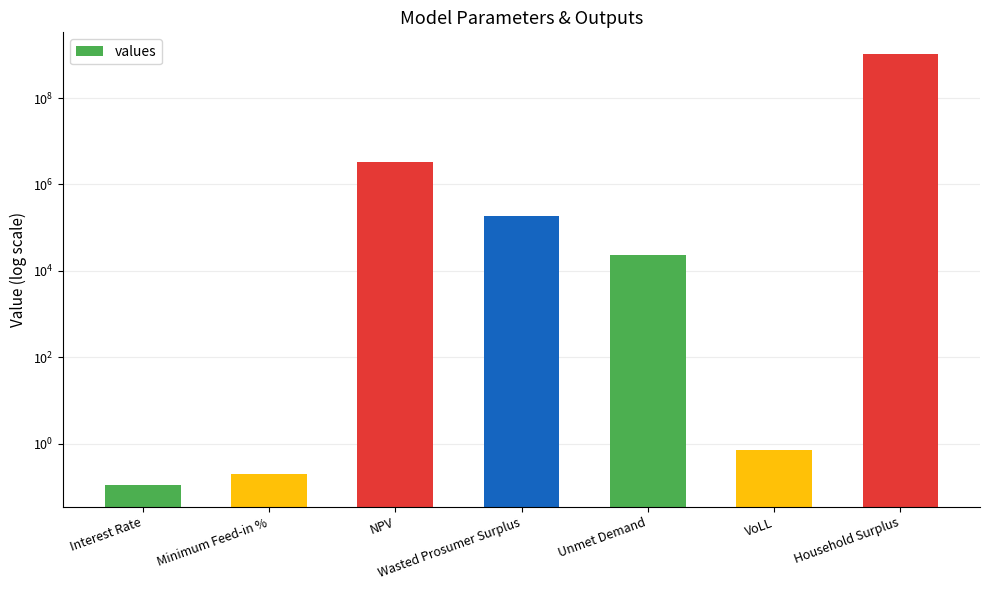

What is the sum of all values?

1052120902.1